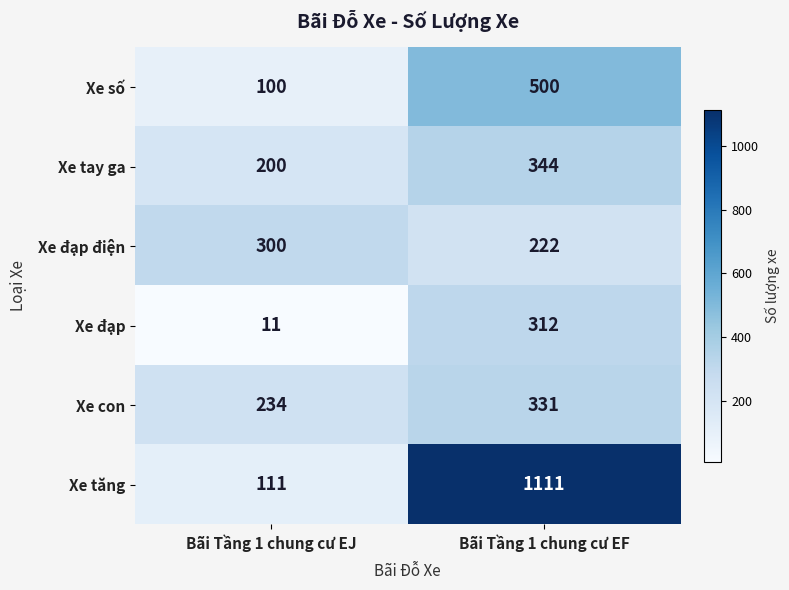

Reading left to right, transcribe all the data shown in this chart.

Xe số: 100	500
Xe tay ga: 200	344
Xe đạp điện: 300	222
Xe đạp: 11	312
Xe con: 234	331
Xe tăng: 111	1111